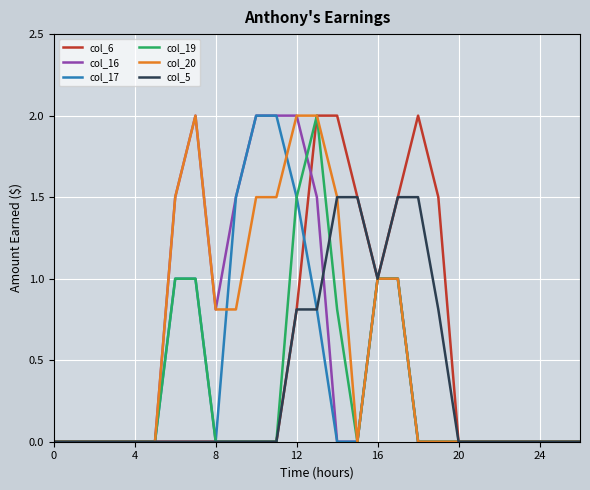

What is the greatest value displayed?

2.0